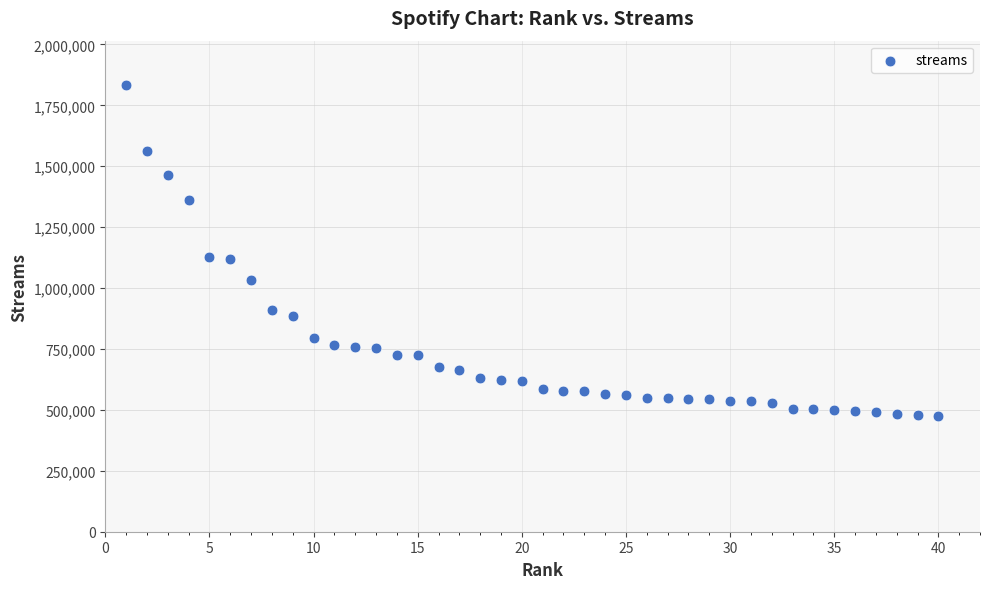

What is the range of Y values (max minus min)?

1357924